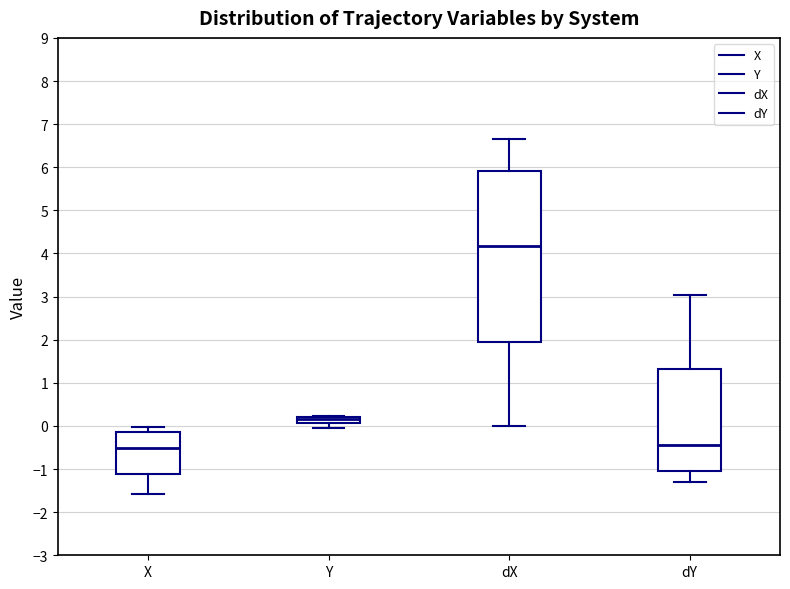

Where does the upper whisker of the box for dX end on the y-axis? The values are not printed on the chart, so give them approximately, as read against the axis.

6.7